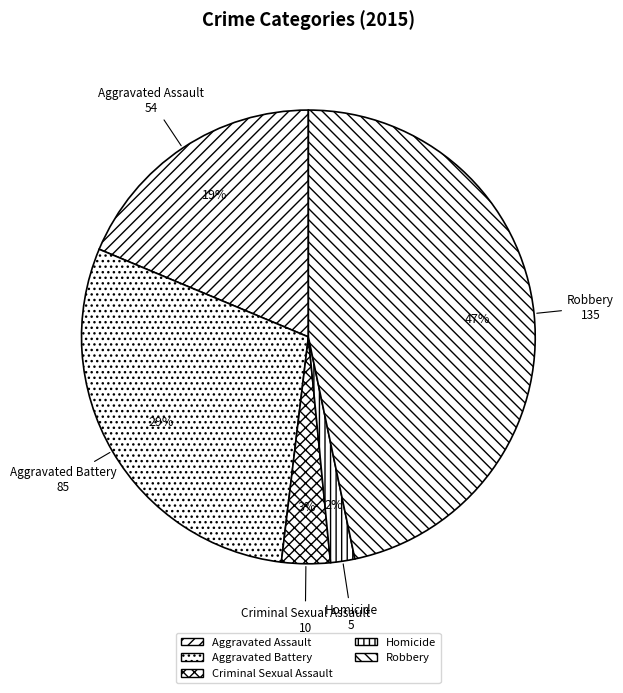

Rank the categories by value from highest to lowest.

Robbery, Aggravated Battery, Aggravated Assault, Criminal Sexual Assault, Homicide